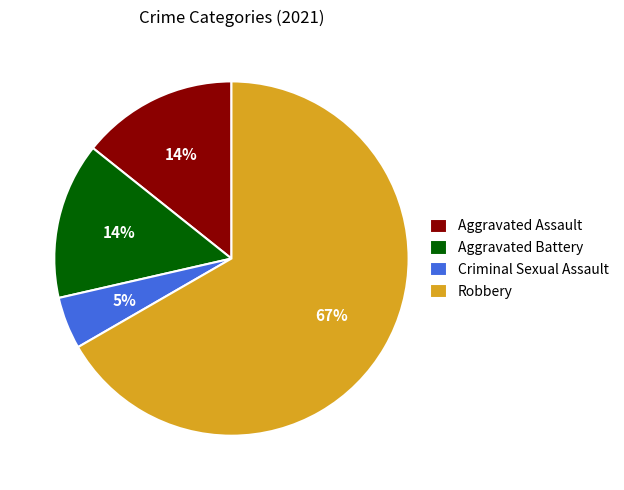

Do Aggravated Battery and Robbery together represent more than half of the pie?

Yes